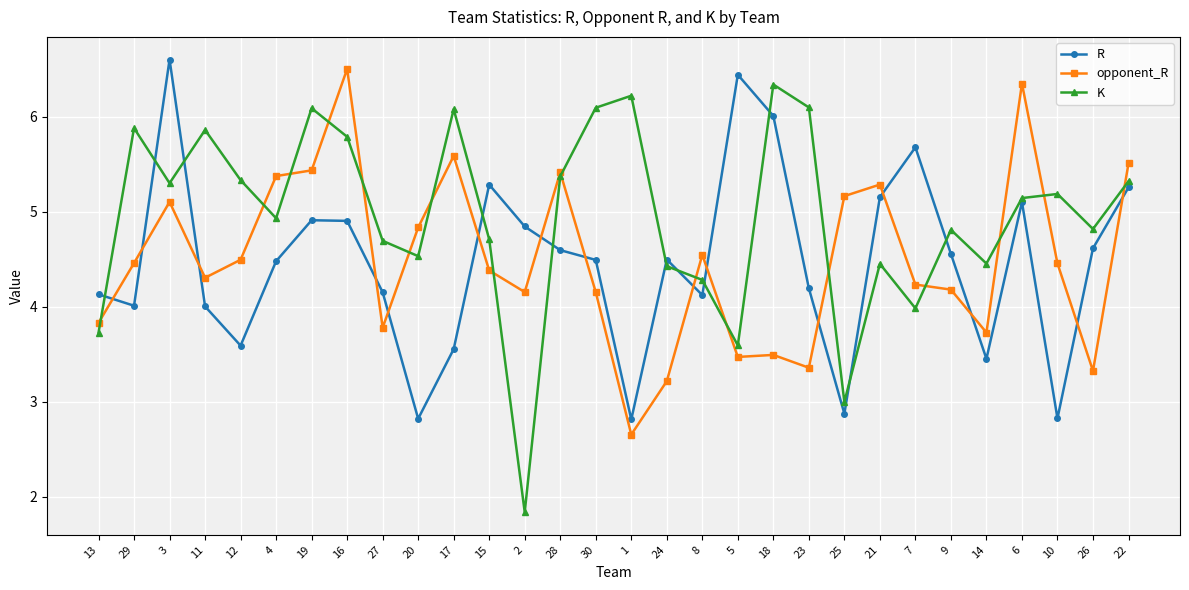

At 22, list the series in order from largest to smallest.

opponent_R, K, R